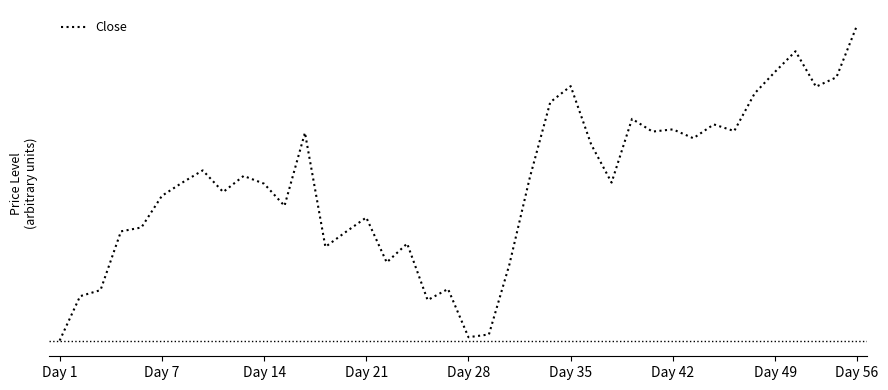

What is the difference between the maximum and minimum values?

5.7